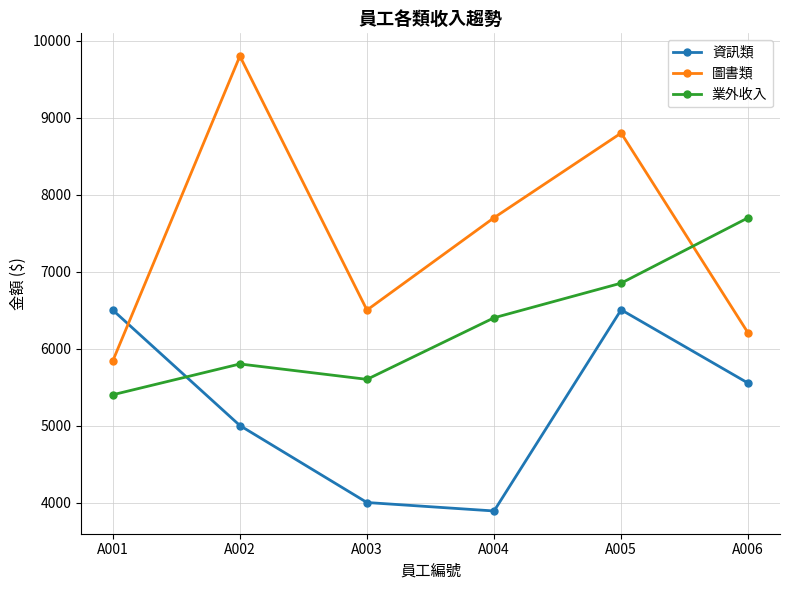

How many interior local peaks does the 業外收入 series have?

1